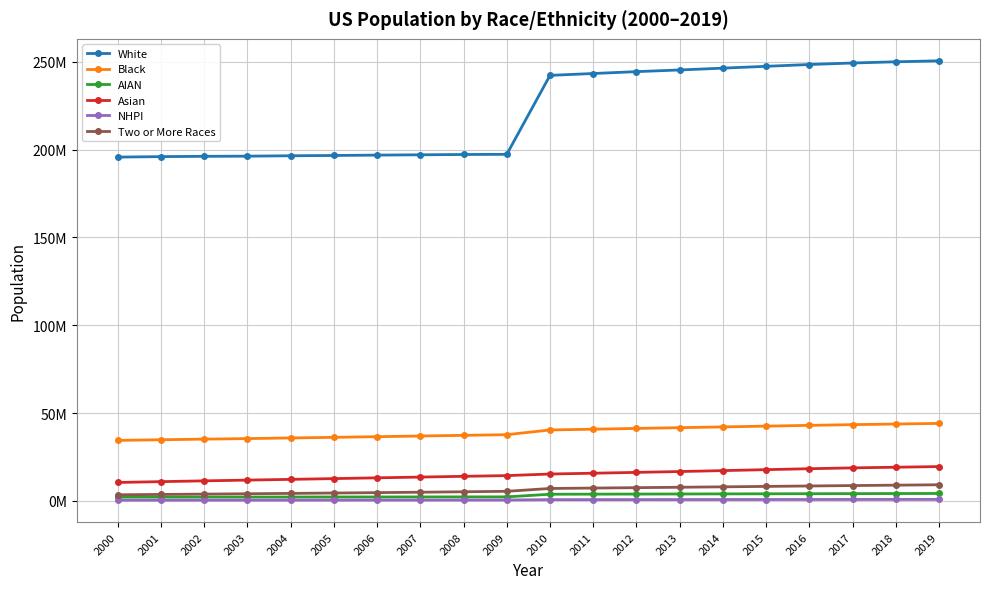

What are all the series names shown in the legend?

White, Black, AIAN, Asian, NHPI, Two or More Races